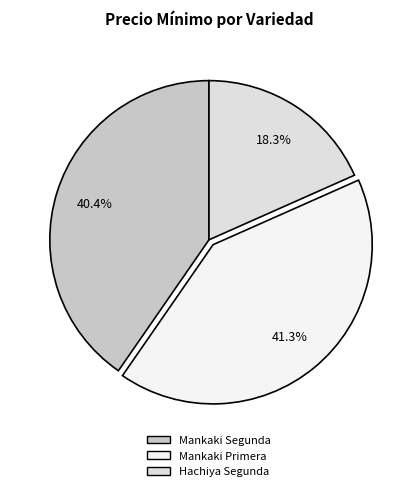

To the nearest percent, what is the difference between the largest and smallest slice percentages?

23%